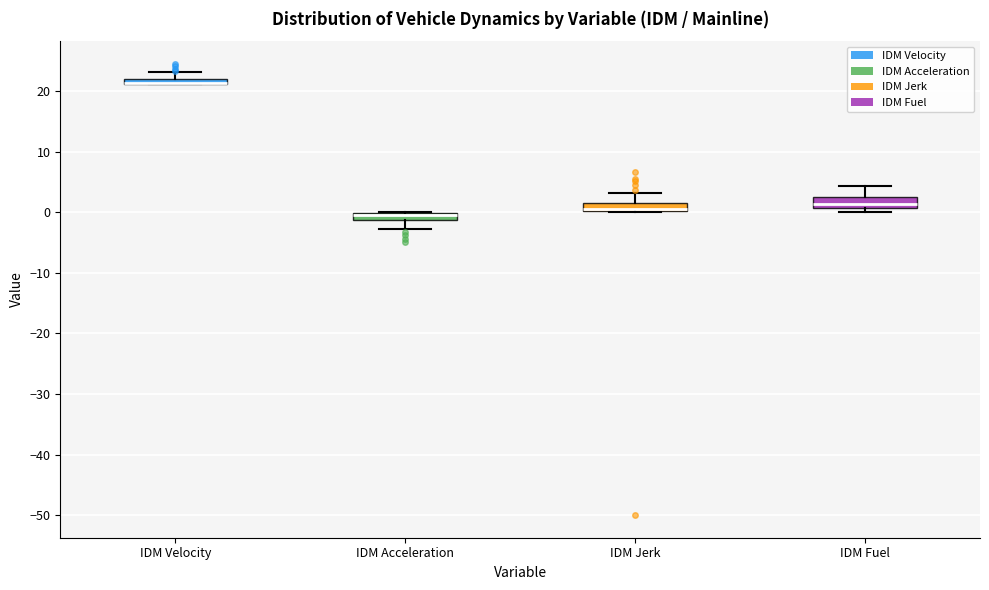

Where does the lower whisker of the box for IDM Acceleration end on the y-axis? The values are not printed on the chart, so give them approximately, as read against the axis.

-3